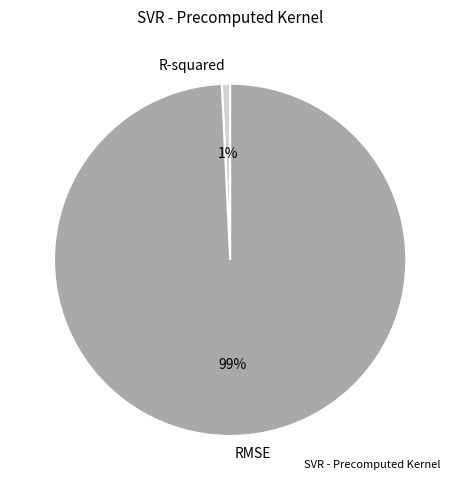

How many segments does this pie chart have?

2